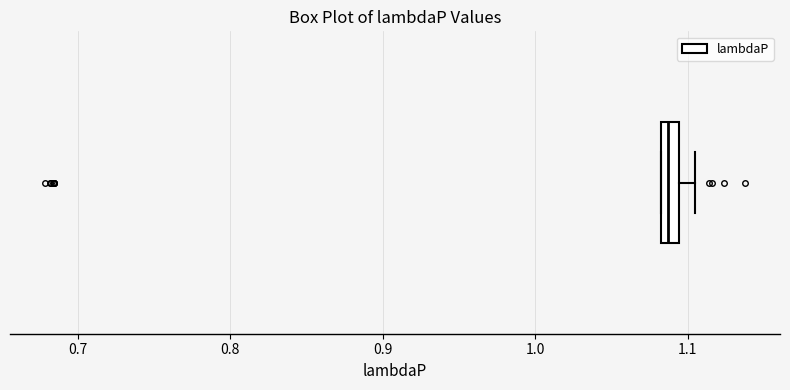

Where is the right edge of the box on the x-axis? The values are not printed on the chart, so give them approximately, as read against the axis.

1.09